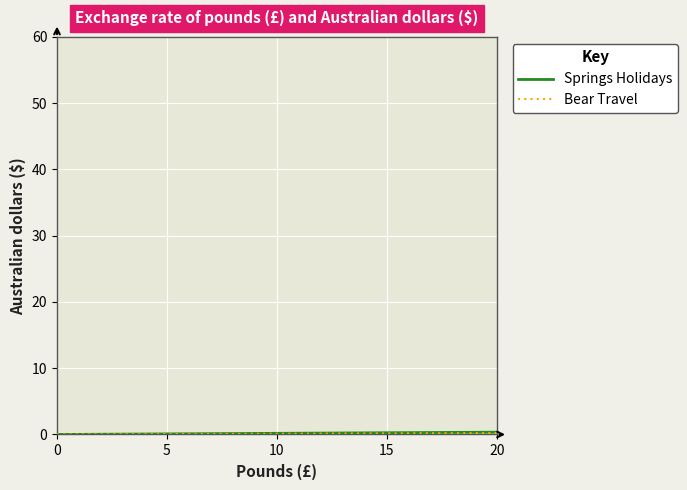

Does the chart display data point markers on the line(s)?

No